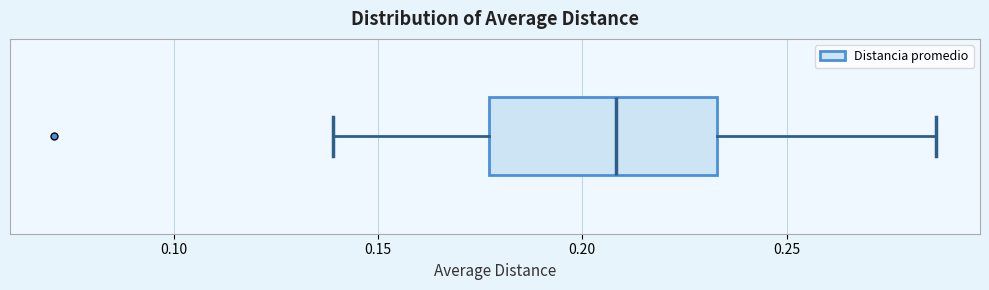

Transcribe this box plot: give where the median line is, the range the box spans, and where the two whiskers end, as read against the x-axis. The values are not printed on the chart, so give them approximately, as read against the axis.

median 0.210, box 0.175 to 0.235, whiskers 0.140 to 0.285